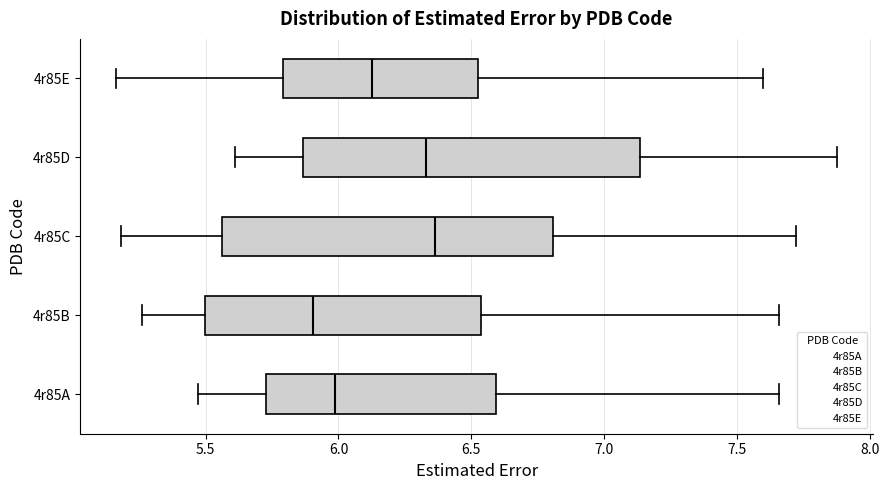

Reading bottom to top, transcribe this box plot: for each box, give where its median line is, the range the box spans, and where its two whiskers end, as read against the x-axis. The values are not printed on the chart, so give them approximately, as read against the axis.

4r85A: median 6.00, box 5.75 to 6.60, whiskers 5.45 to 7.65
4r85B: median 5.90, box 5.50 to 6.55, whiskers 5.25 to 7.65
4r85C: median 6.35, box 5.55 to 6.80, whiskers 5.20 to 7.70
4r85D: median 6.35, box 5.85 to 7.15, whiskers 5.60 to 7.90
4r85E: median 6.15, box 5.80 to 6.55, whiskers 5.15 to 7.60